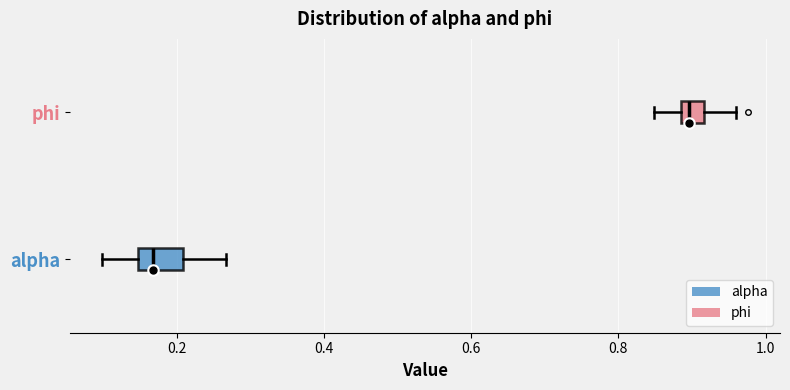

Comparing the boxes themselves (not the whiskers), which one is the widest?

alpha